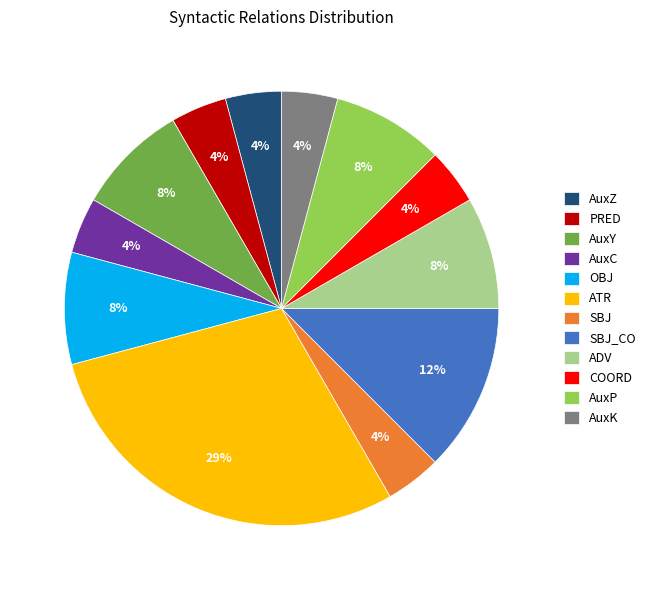

To the nearest percent, what is the difference between the AuxY and COORD slice percentages?

4%